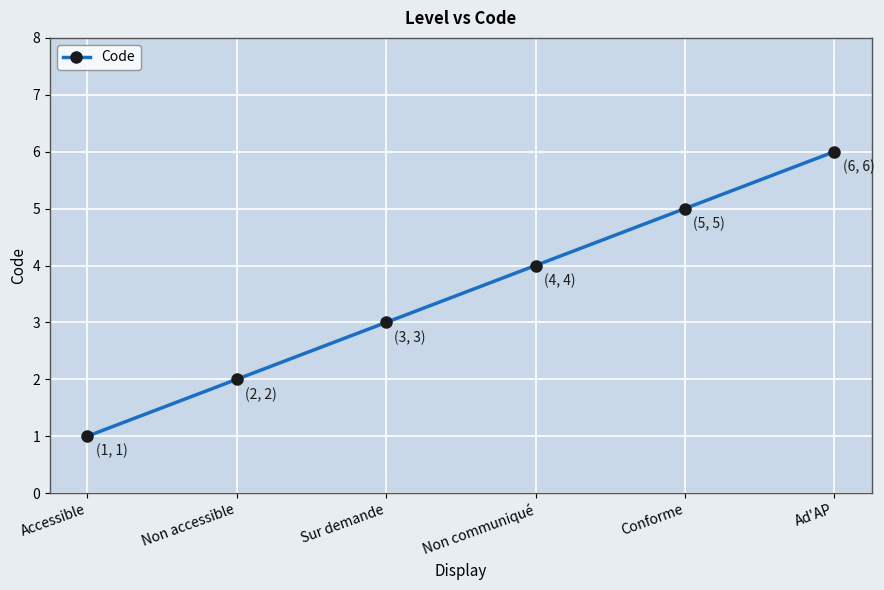

Between Non communiqué and Accessible, which is larger?

Non communiqué